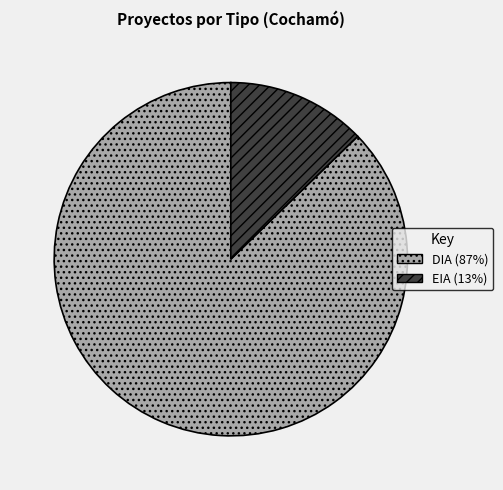

The EIA slice represents 27% of the pie. True or false?

False